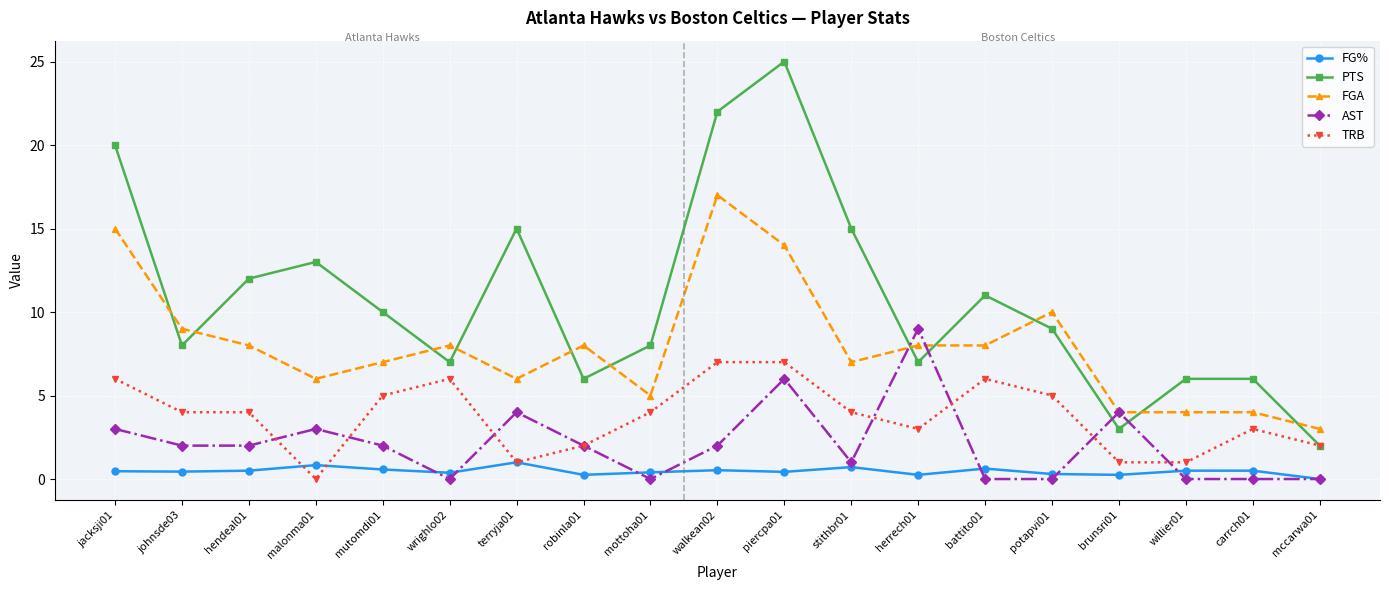

Which series has the largest range (max minus min)?

PTS